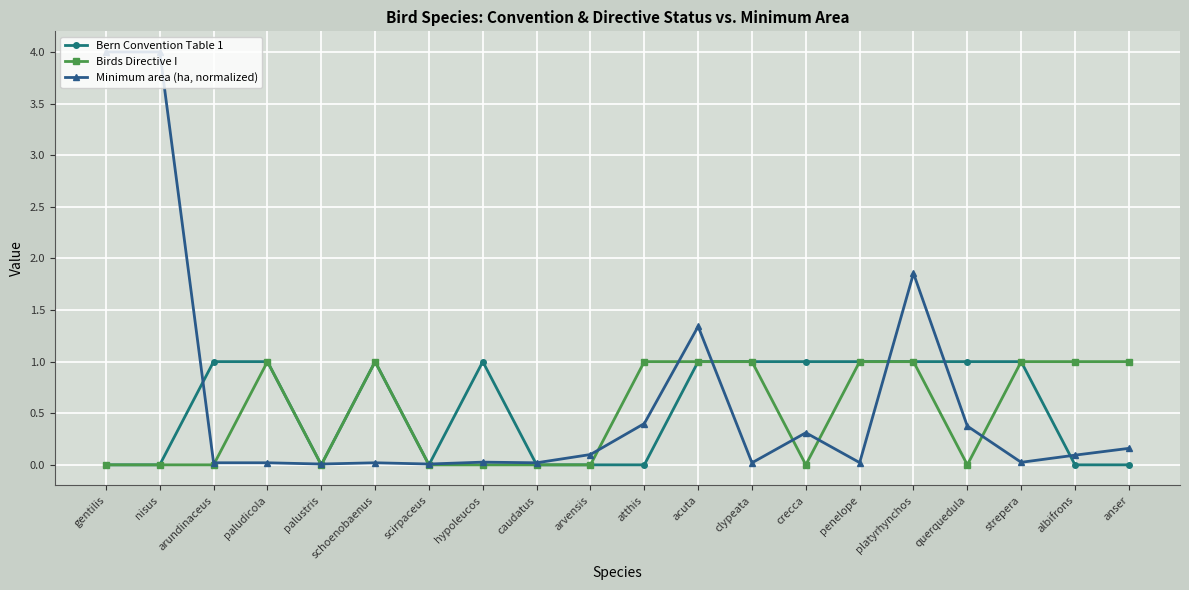

The value of Birds Directive I at platyrhynchos is 1.0. True or false?

True